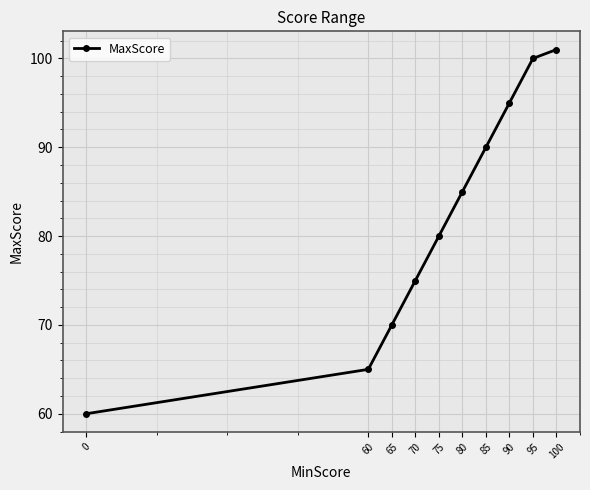

At which category does the chart reach its peak across all series?

100